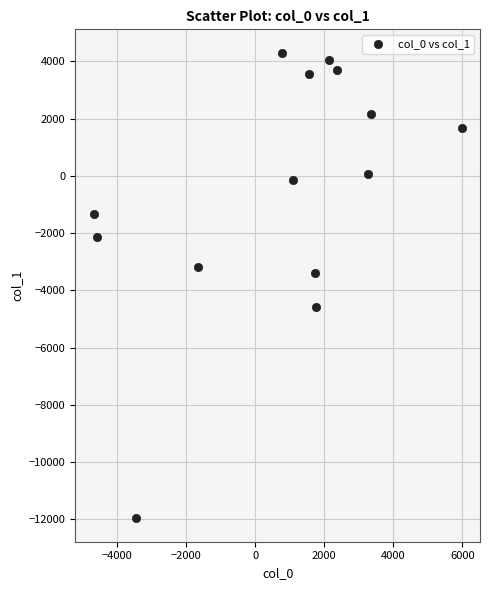

What Y value in the scatter plot is closest to -3832?

-3394.0